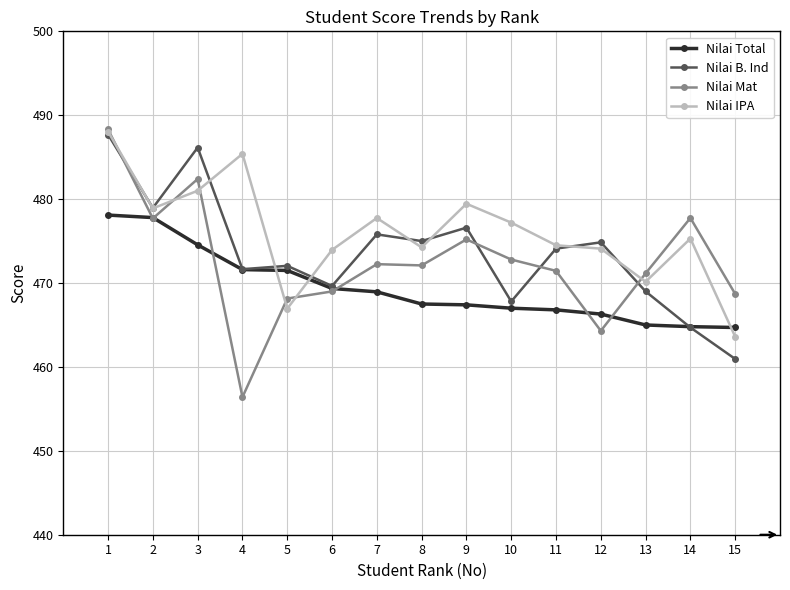

After their last crossing, which series has the higher values: Nilai Total or Nilai Mat?

Nilai Mat